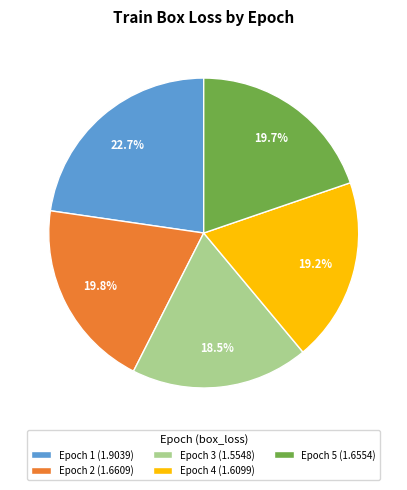

Is the sum of Epoch 1 (1.9039) and Epoch 2 (1.6609) greater than half?

No